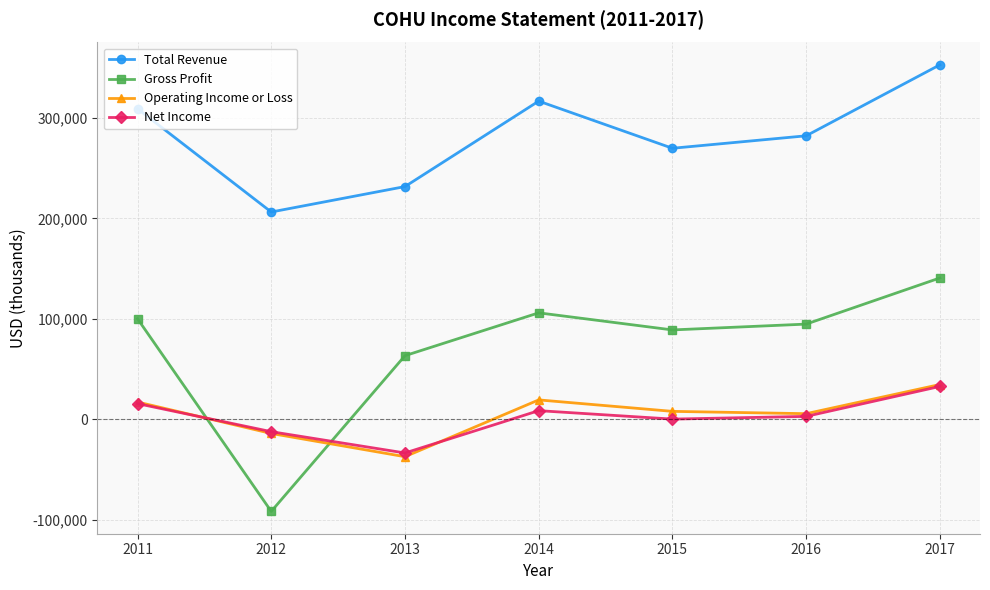

How many categories are shown in the chart?

7